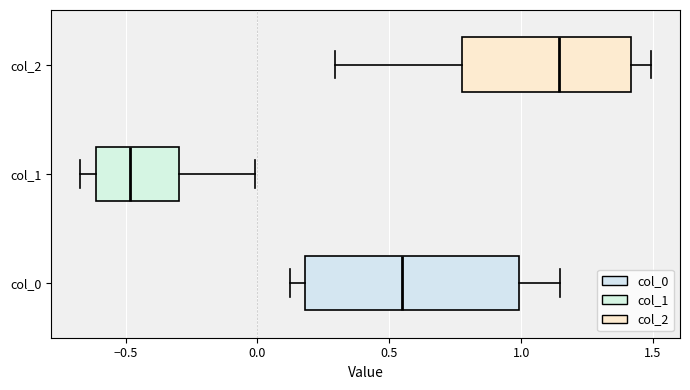

Comparing the boxes themselves (not the whiskers), which one is the widest?

col_0